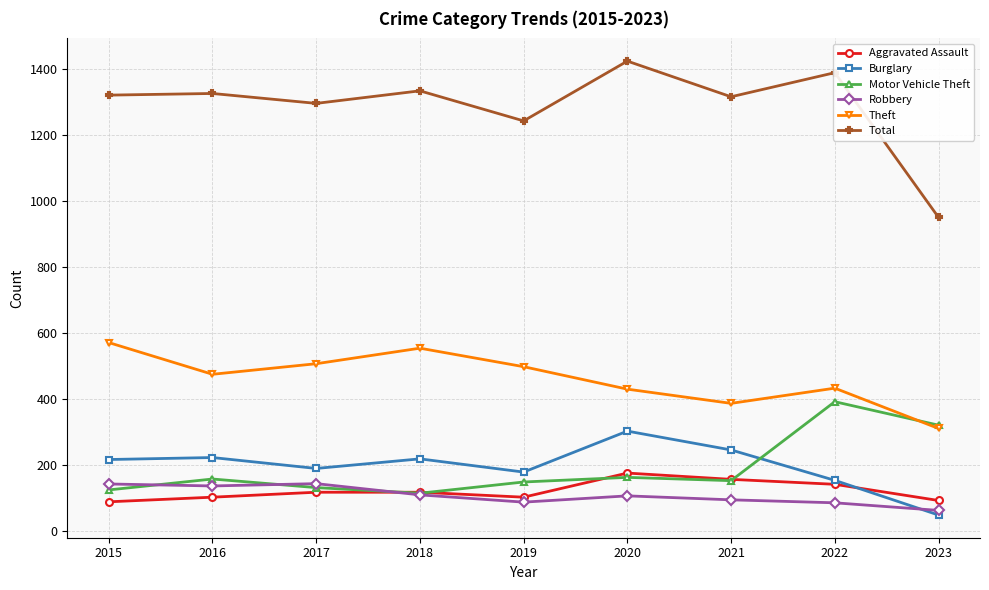

Which category has the lowest value across all series?

2023